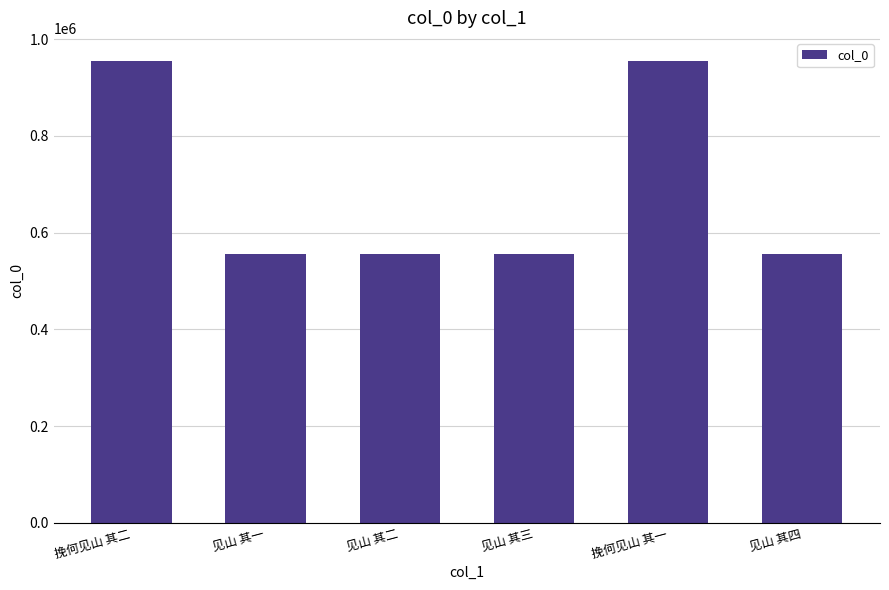

The value at 见山 其三 is 202858. True or false?

False